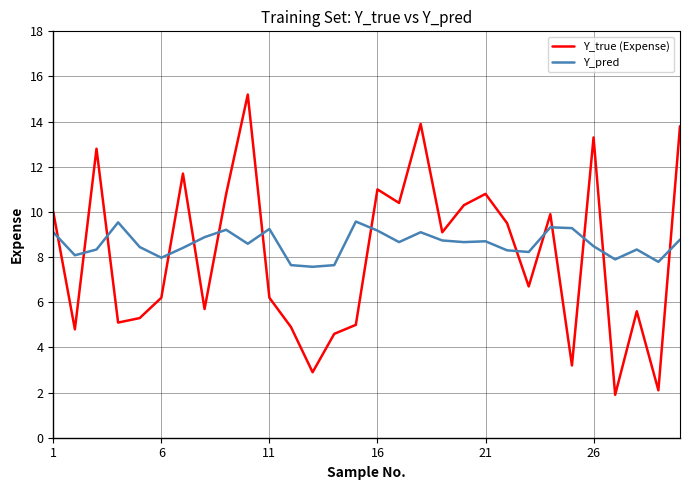

True or false: Y_true (Expense) has more than 1 interior local peaks.

True